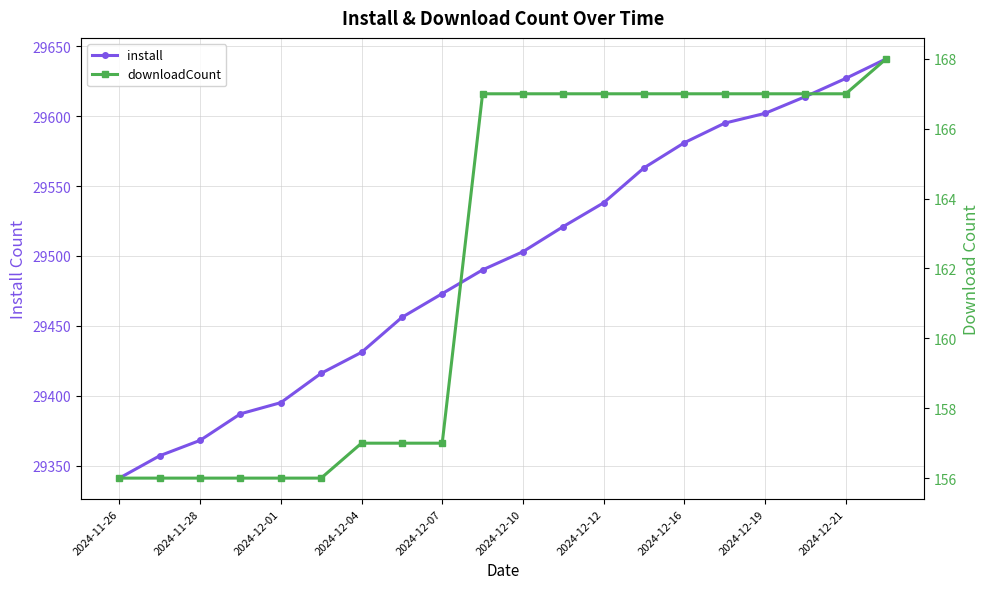

What is the difference between the second highest and minimum values in the install series?

286